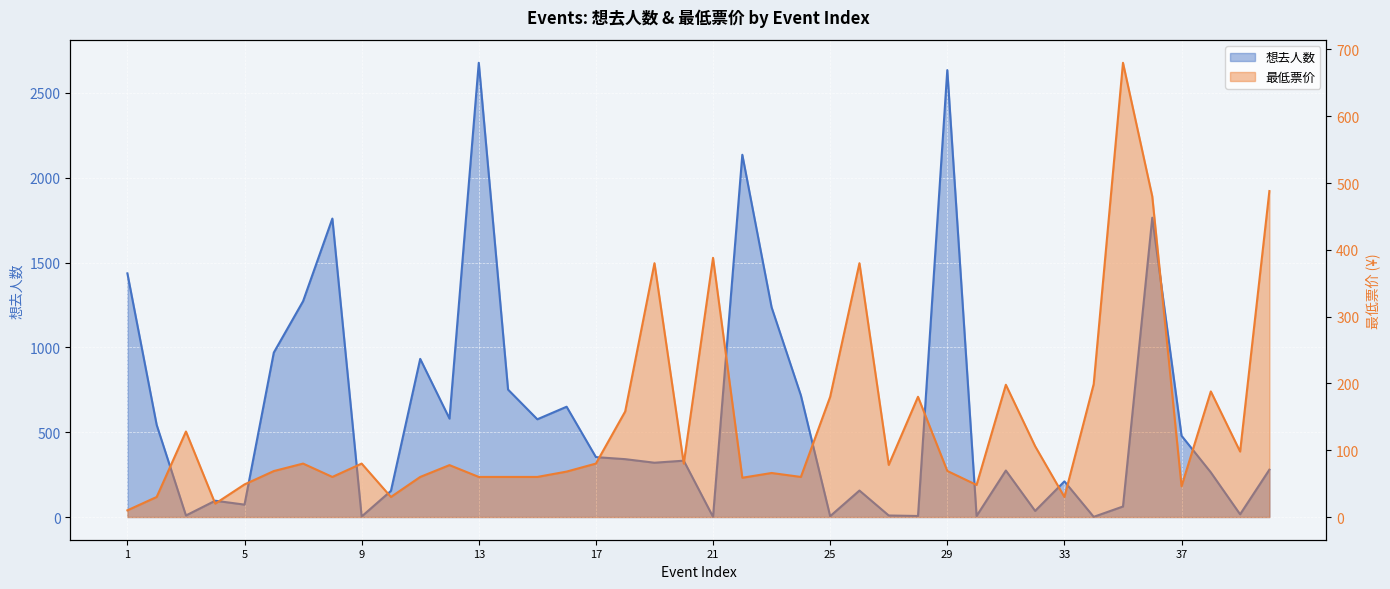

Between 23 and 37, which series saw the biggest shift?

想去人数